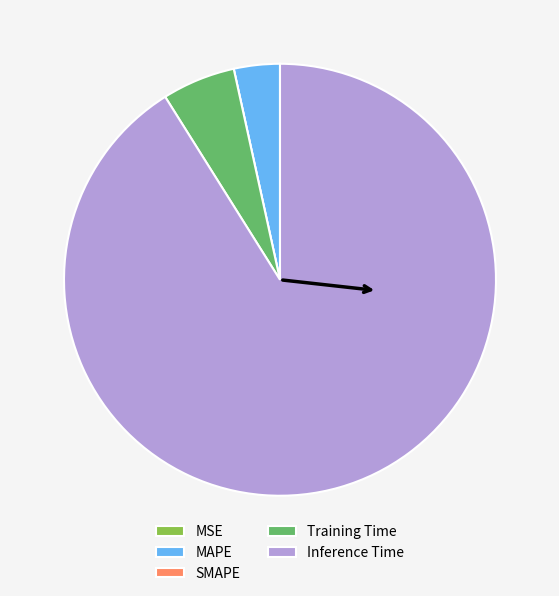

Combined, do Inference Time and Training Time account for over 50%?

Yes